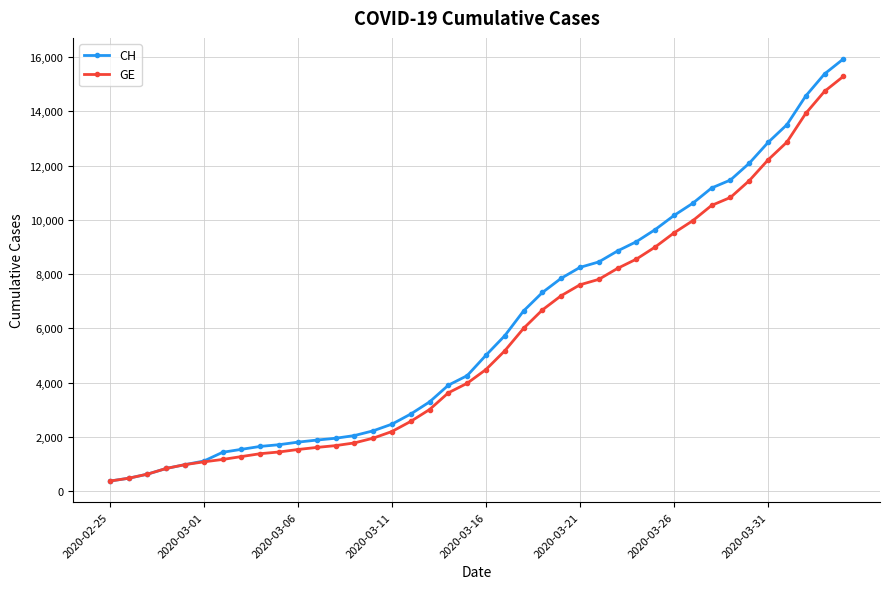

At how many categories does at least one series exceed 14252?

3